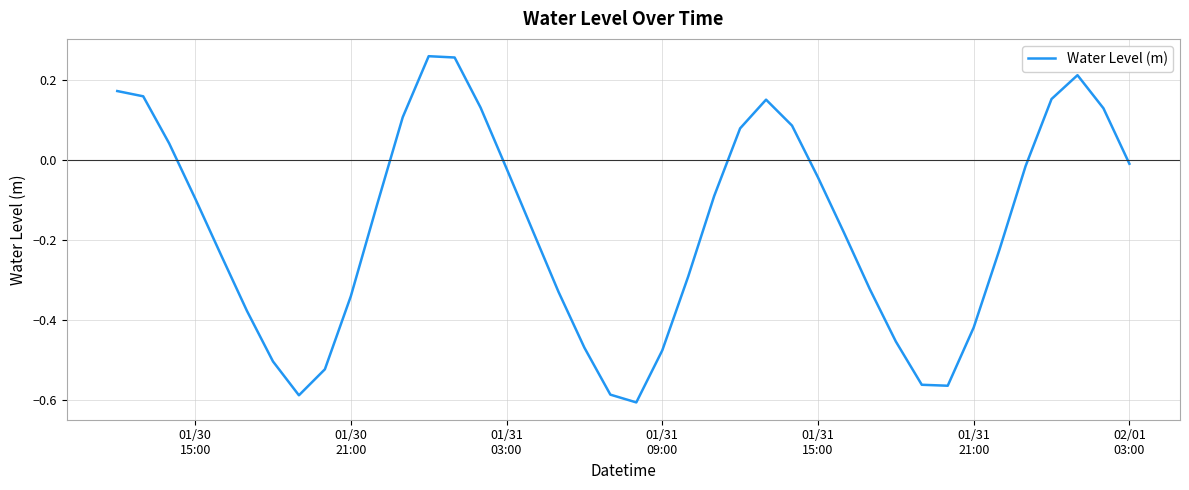

What is the difference between the maximum and minimum values?

0.9